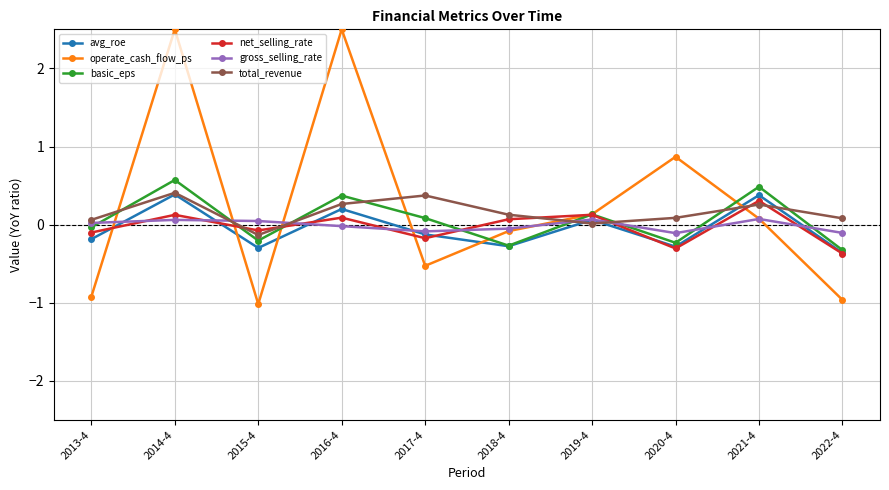

What is the label of the 6th point from the left?

2018-4